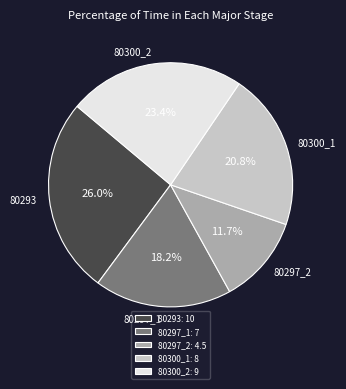

To the nearest percent, what is the average slice percentage?

20%